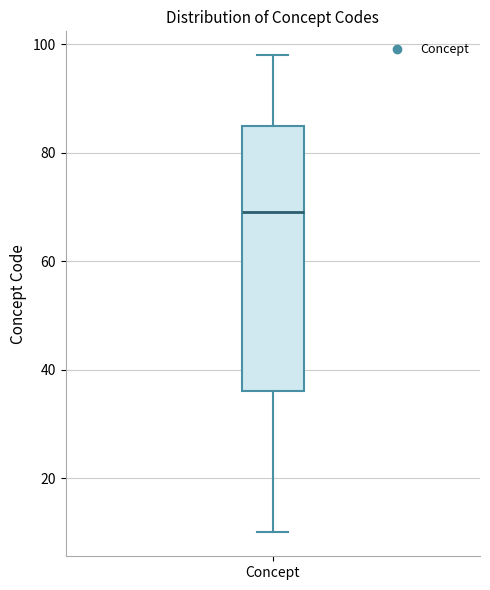

Where does the median line of the box for Concept sit on the y-axis? The values are not printed on the chart, so give them approximately, as read against the axis.

70